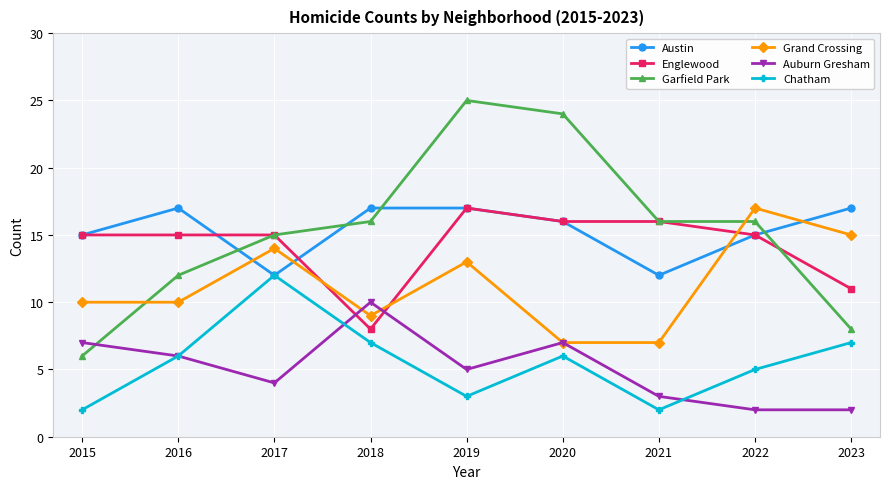

What is the difference between the highest and lowest values at 2018?

10